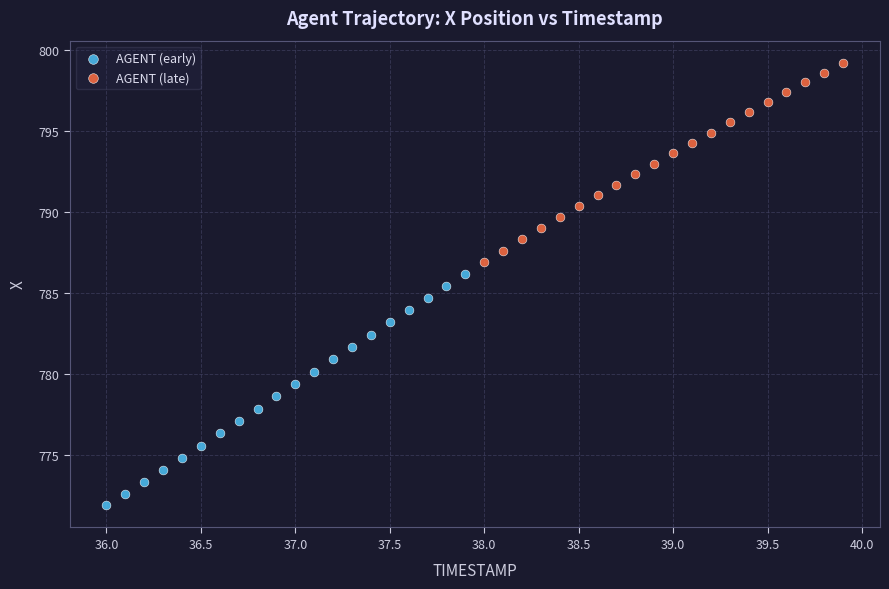

Which series reaches the maximum Y coordinate?

AGENT (late)